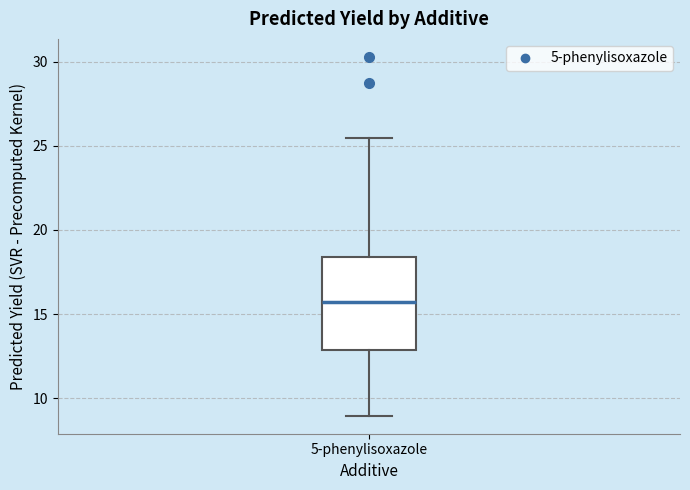

Transcribe this box plot: give where the median line is, the range the box spans, and where the two whiskers end, as read against the y-axis. The values are not printed on the chart, so give them approximately, as read against the axis.

median 15.5, box 13.0 to 18.5, whiskers 9.0 to 25.5